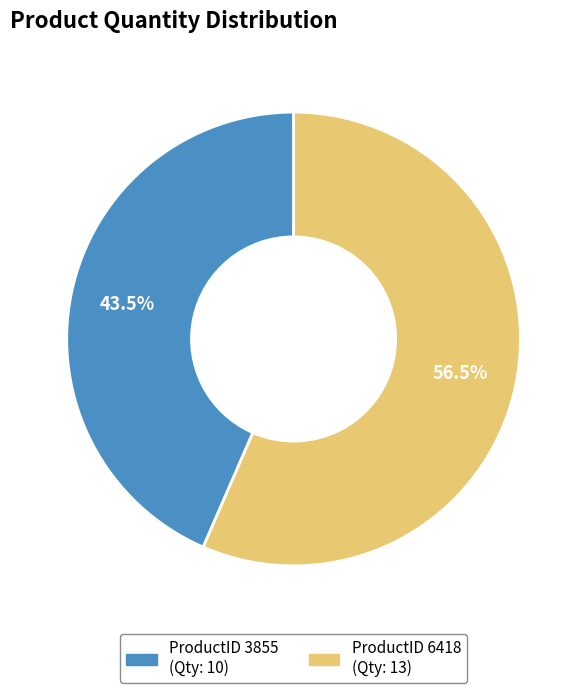

Is there a majority slice in this chart?

Yes